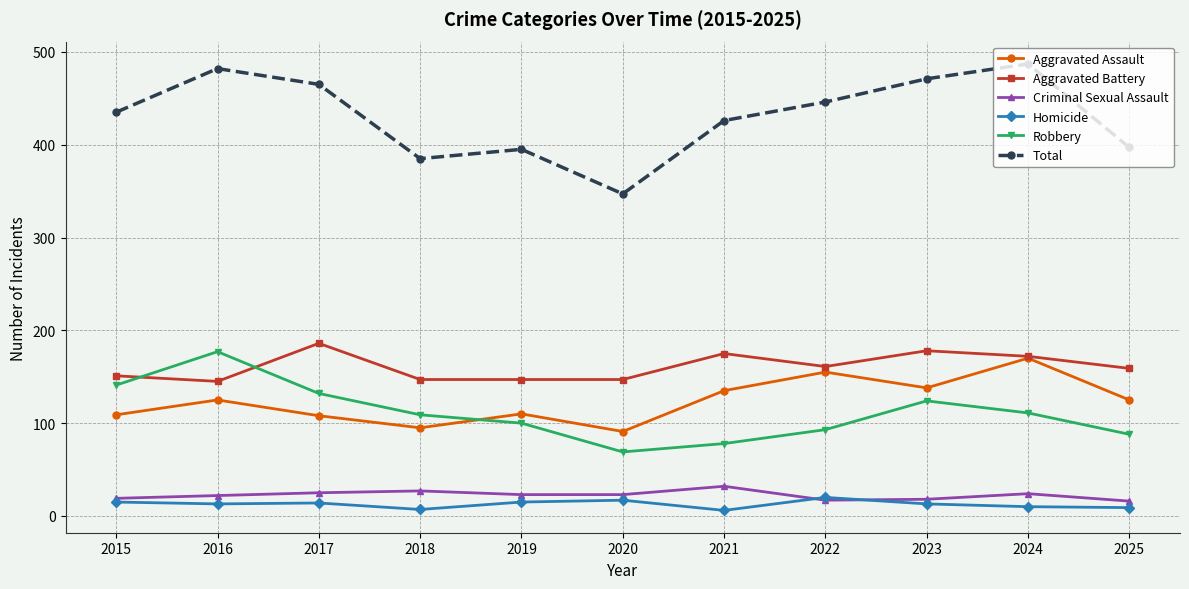

Which series changed the most between 2017 and 2019?

Total